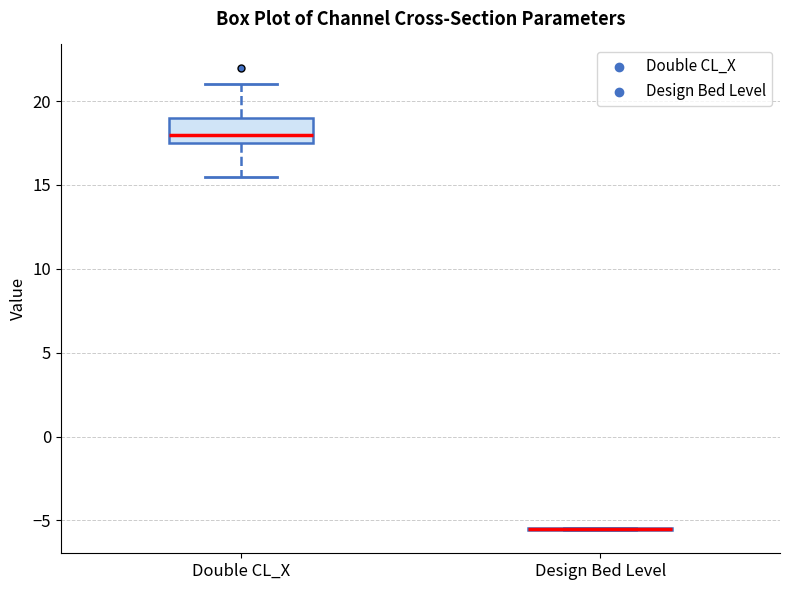

Reading left to right, transcribe this box plot: for each box, give where its median line is, the range the box spans, and where its two whiskers end, as read against the y-axis. The values are not printed on the chart, so give them approximately, as read against the axis.

Double CL_X: median 18.0, box 17.5 to 19.0, whiskers 15.5 to 21.0
Design Bed Level: box collapsed to a line at -5.5, whiskers -5.5 to -5.5